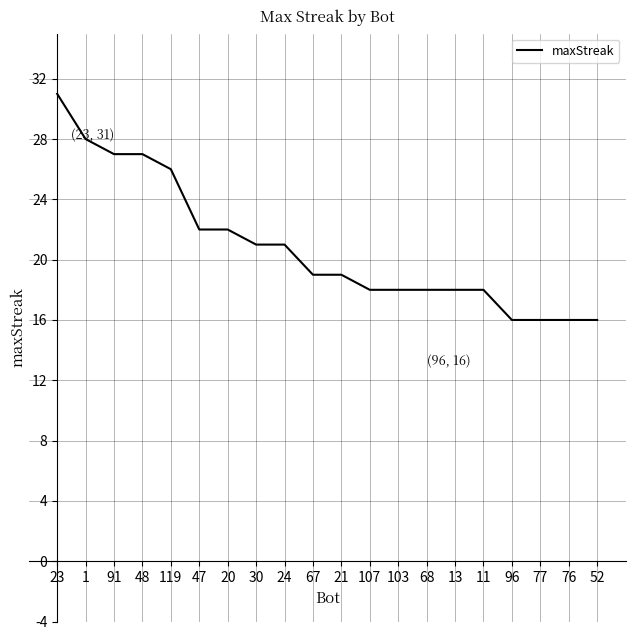

What position from the left is 13?

15